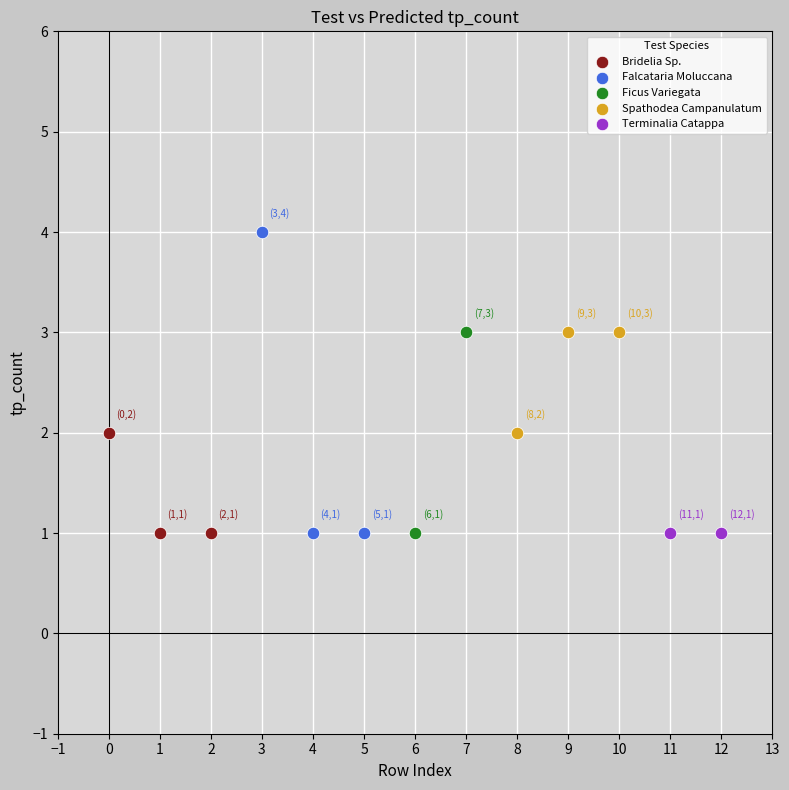

Which series reaches the maximum Y coordinate?

Falcataria Moluccana